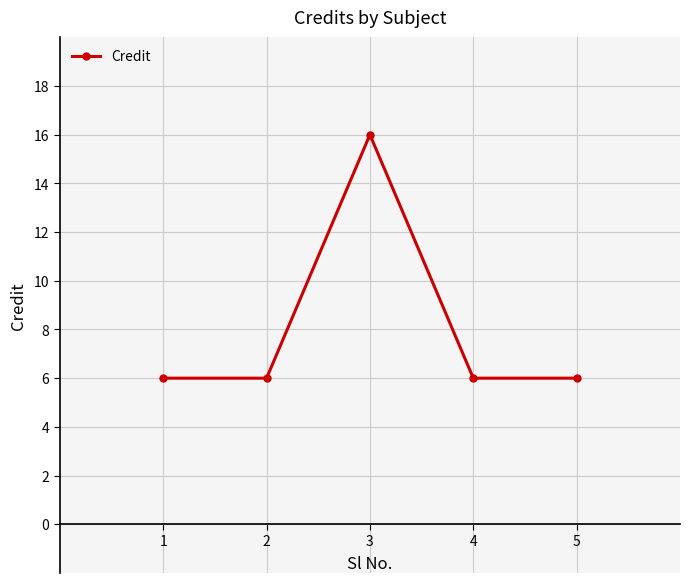

Which label corresponds to the largest value in the chart?

3